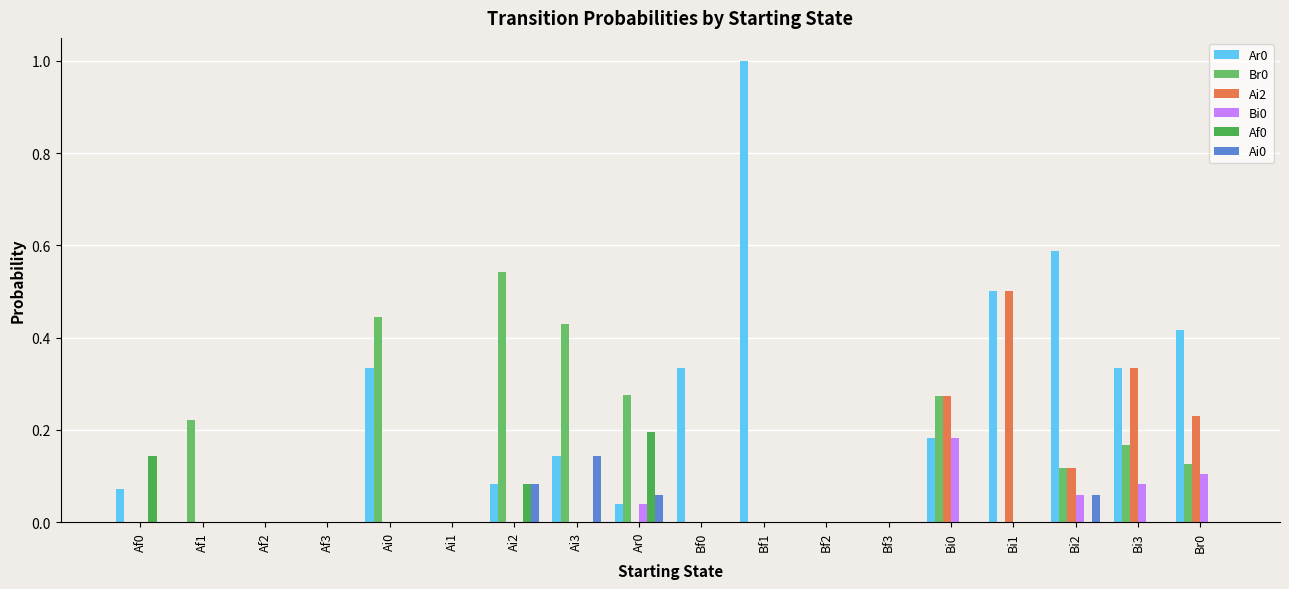

How many data points does each series have?

18